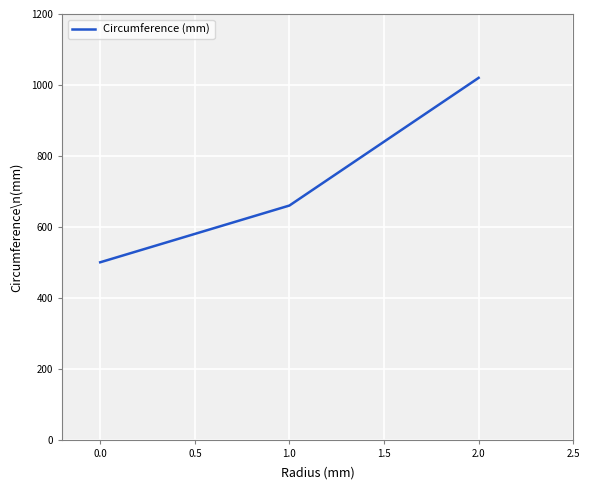

What is the difference between the second highest and minimum values?

160